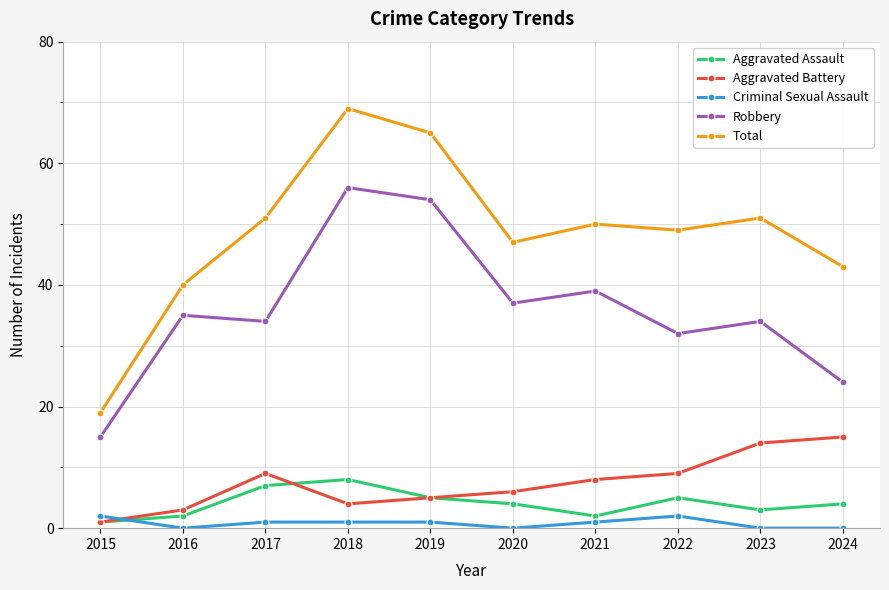

How many series are shown in this chart?

5